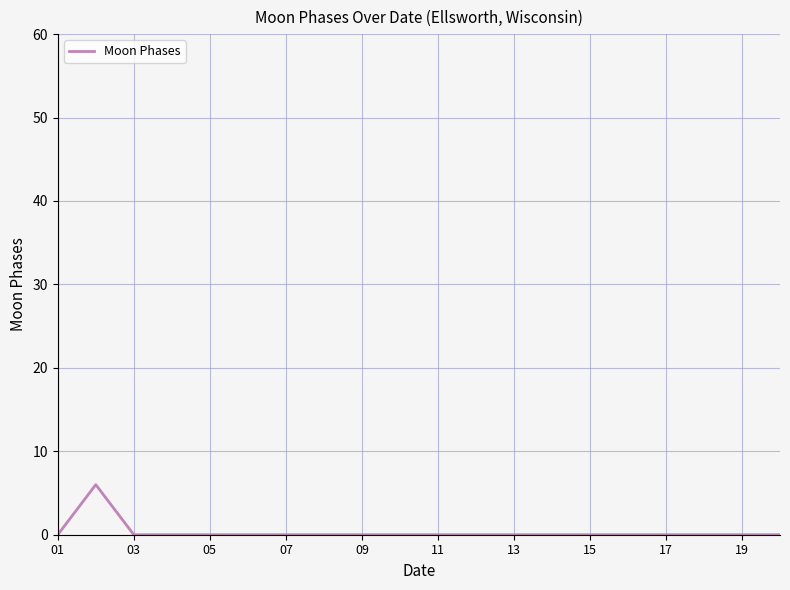

What is the greatest value displayed?

6